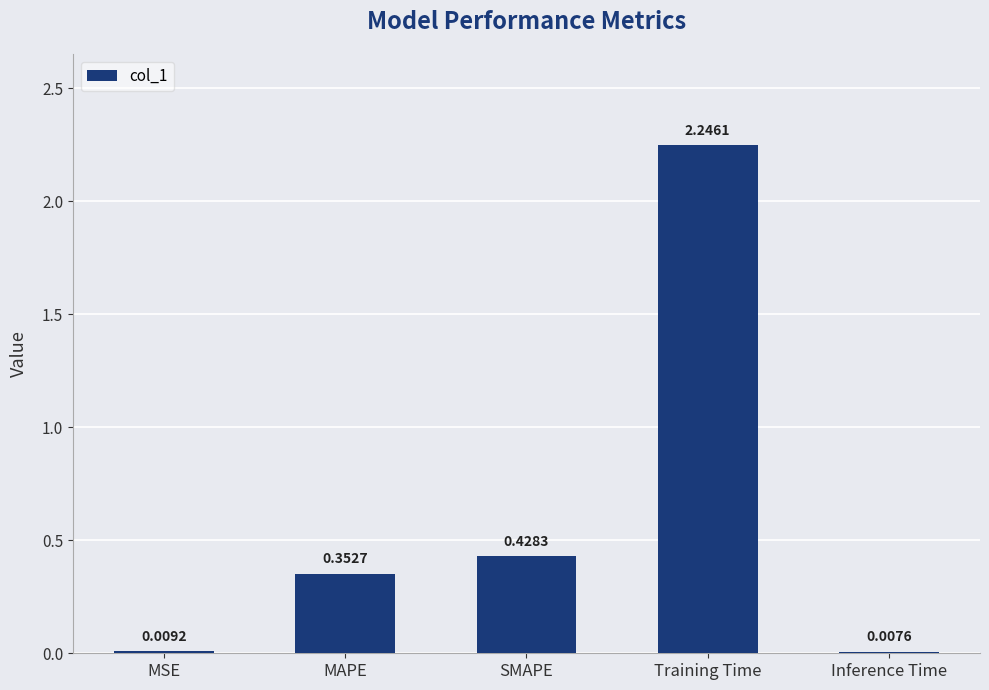

Which label corresponds to the largest value in the chart?

Training Time